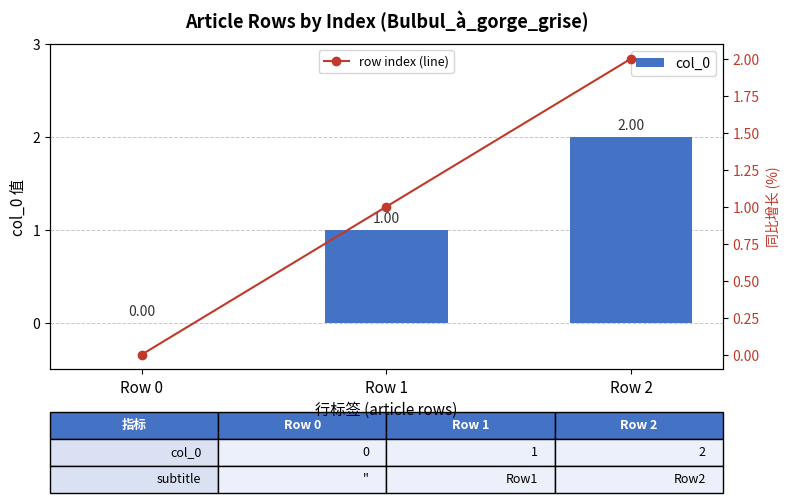

The row index (line) series shows 3 at Row 2. True or false?

False